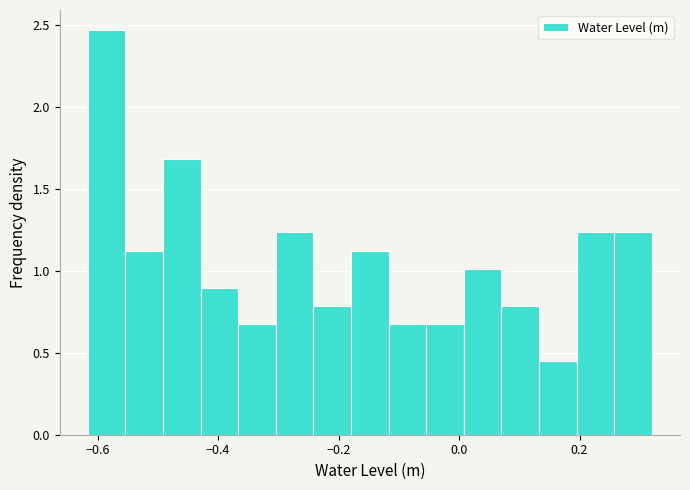

Read against the x-axis, roughly where is the centre of the tallest bar?

-0.58